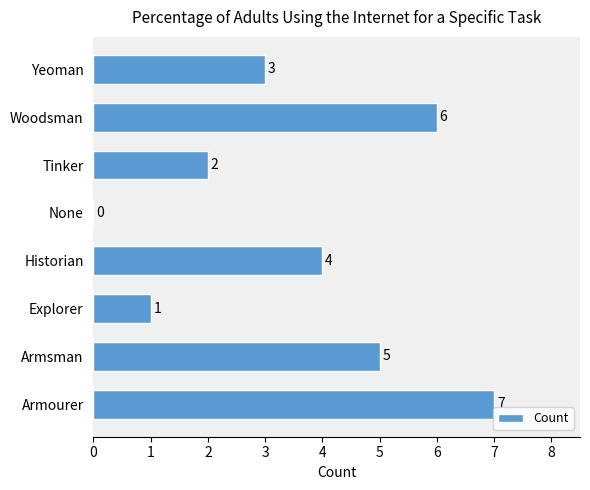

True or false: the data shows 10 at Armourer.

False